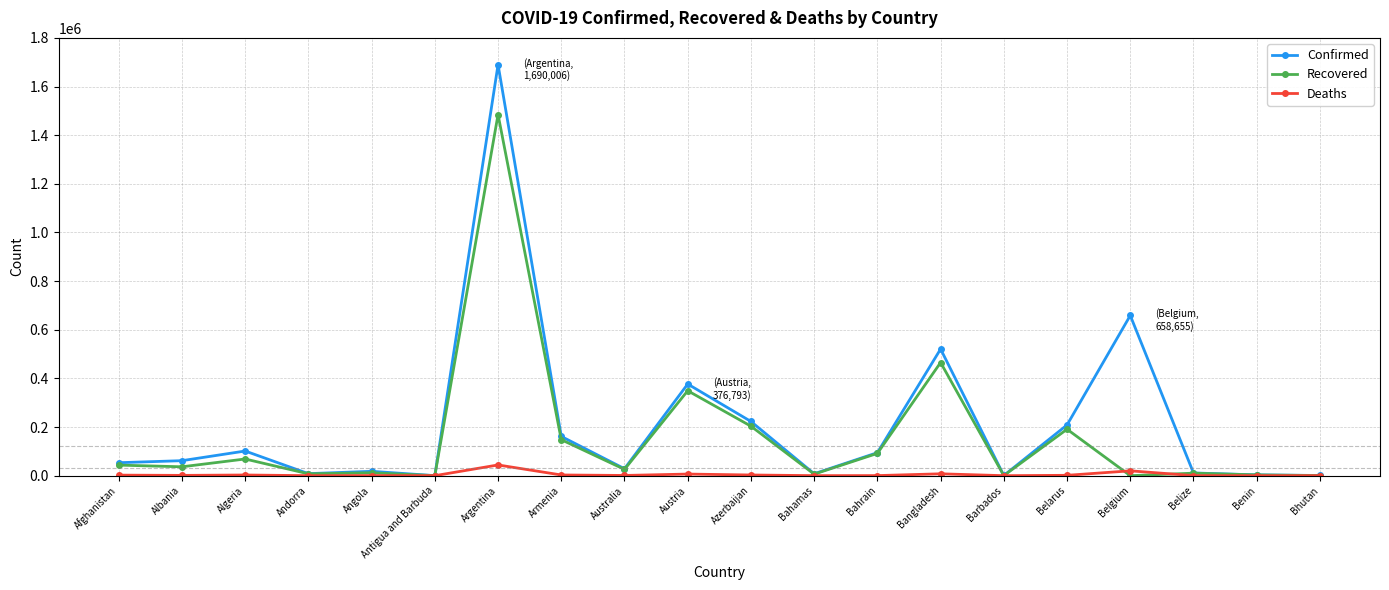

How many data points in Confirmed are less than 61705?

10